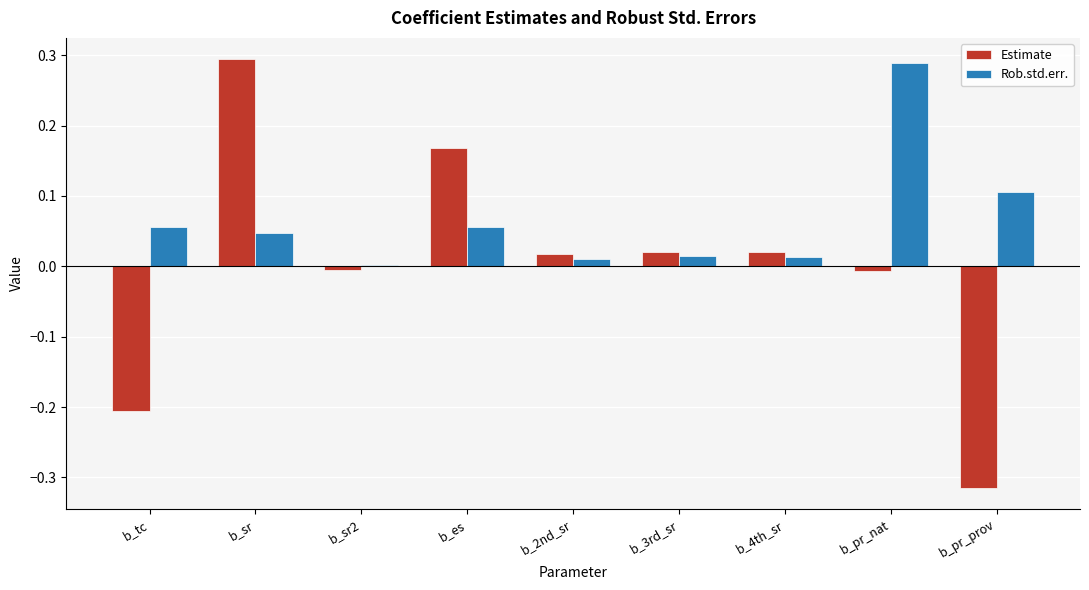

Which series has the largest range (max minus min)?

Estimate